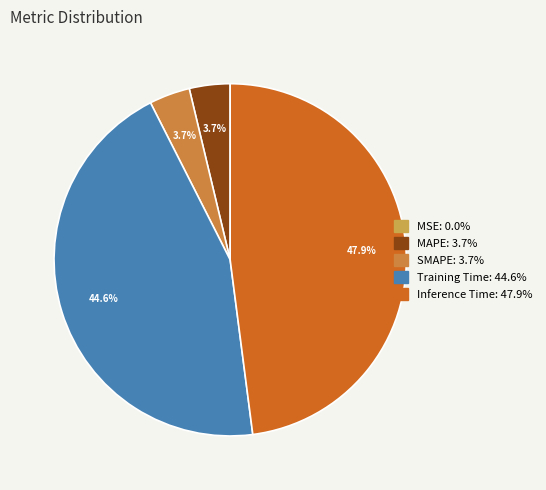

Which has a higher value, MSE or Inference Time?

Inference Time